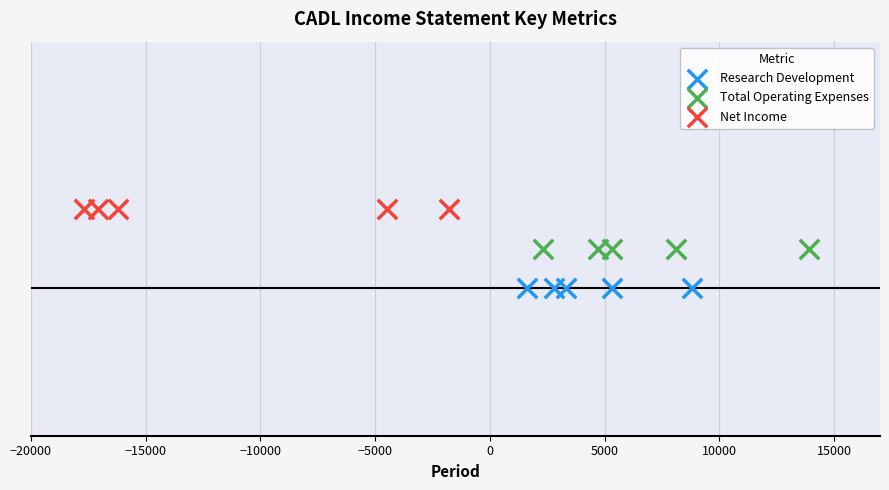

What are all the series names shown in the legend?

Research Development, Total Operating Expenses, Net Income